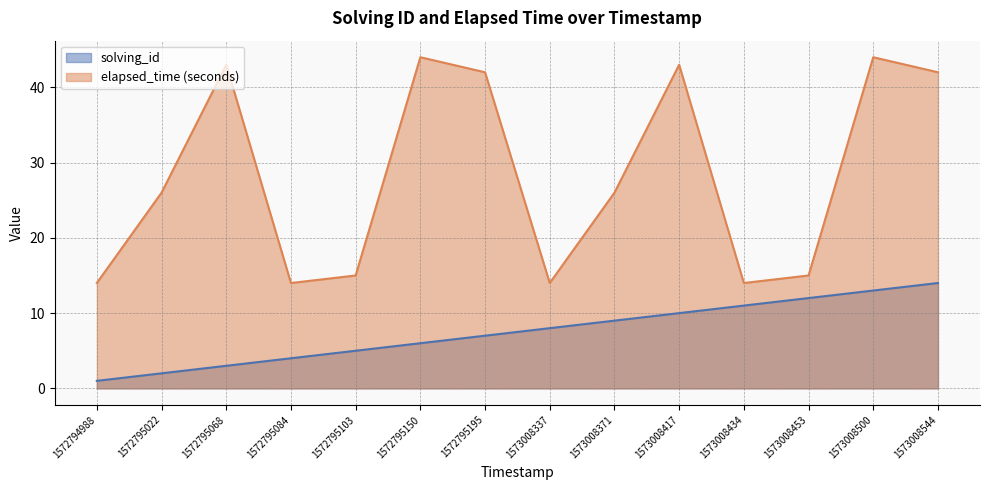

What is the value of the elapsed_time point at the 3rd from the left?

43